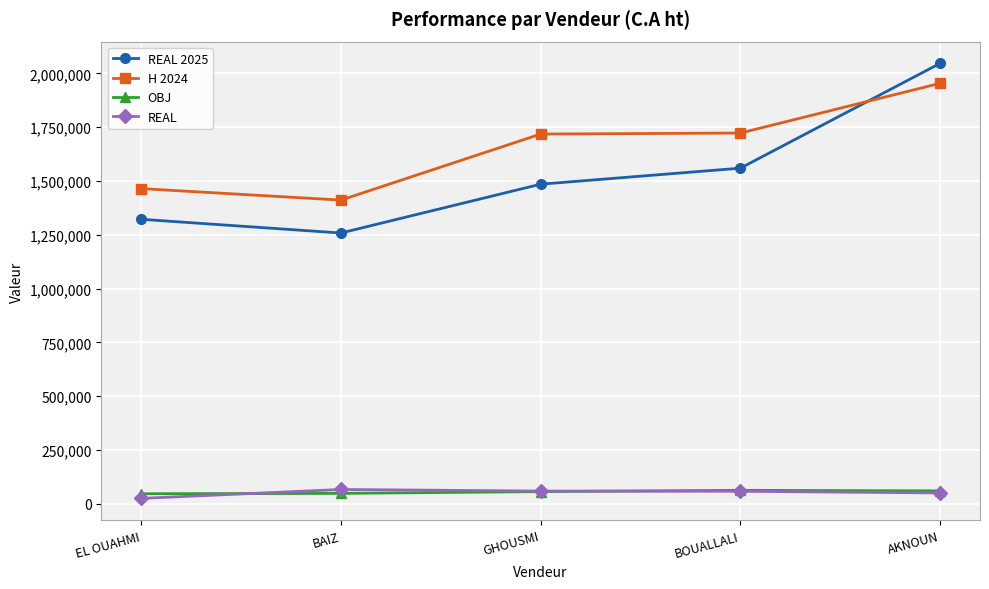

What is the difference between the highest and lowest values at BOUALLALI?

1665092